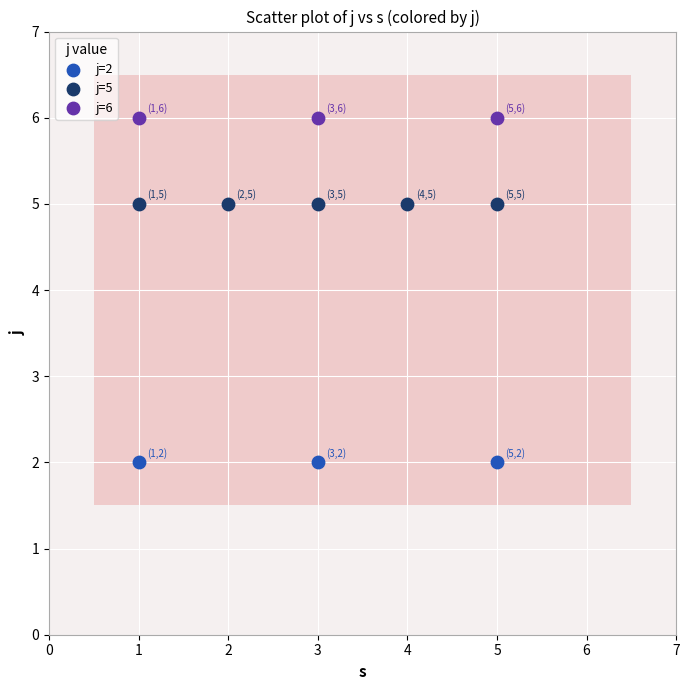

Which series reaches the minimum Y coordinate?

j=2